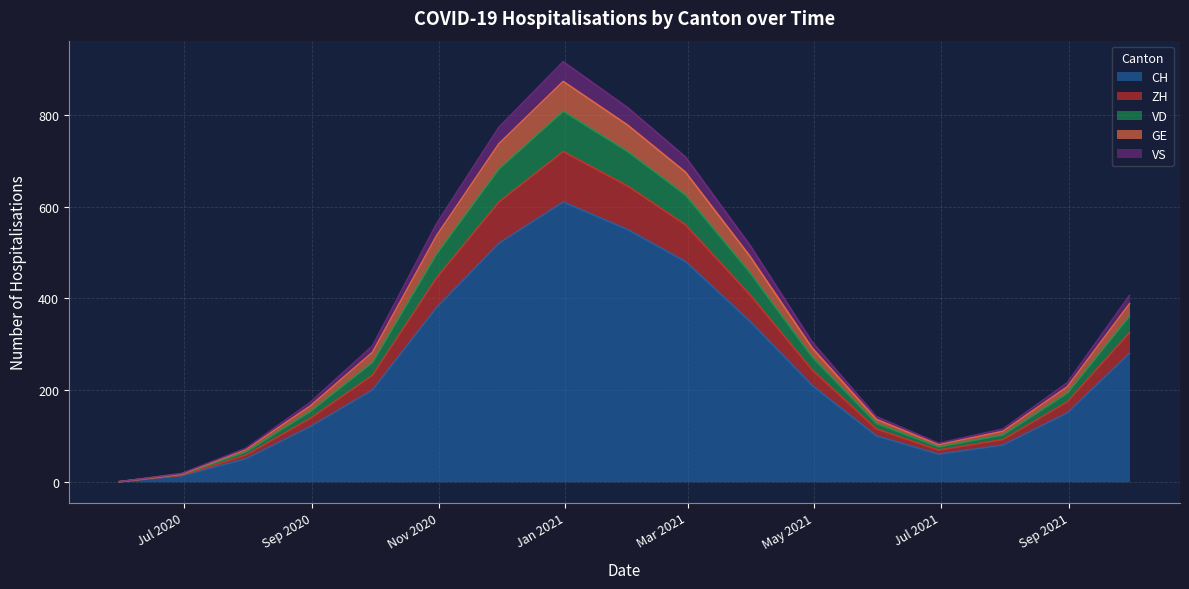

What is the highest value of the CH series?

610